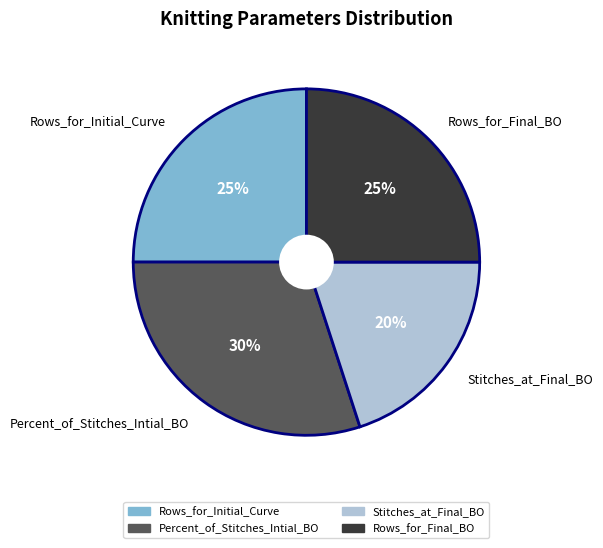

What percentage is the Rows_for_Initial_Curve slice, to the nearest percent?

25%